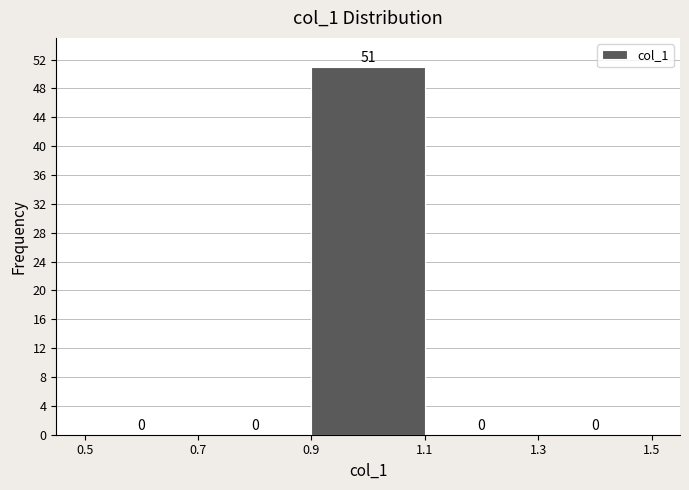

Reading left to right, list every bar in this chart as the range it spans on the x-axis followed by its height.

0.5 to 0.7: 0
0.7 to 0.9: 0
0.9 to 1.1: 51
1.1 to 1.3: 0
1.3 to 1.5: 0